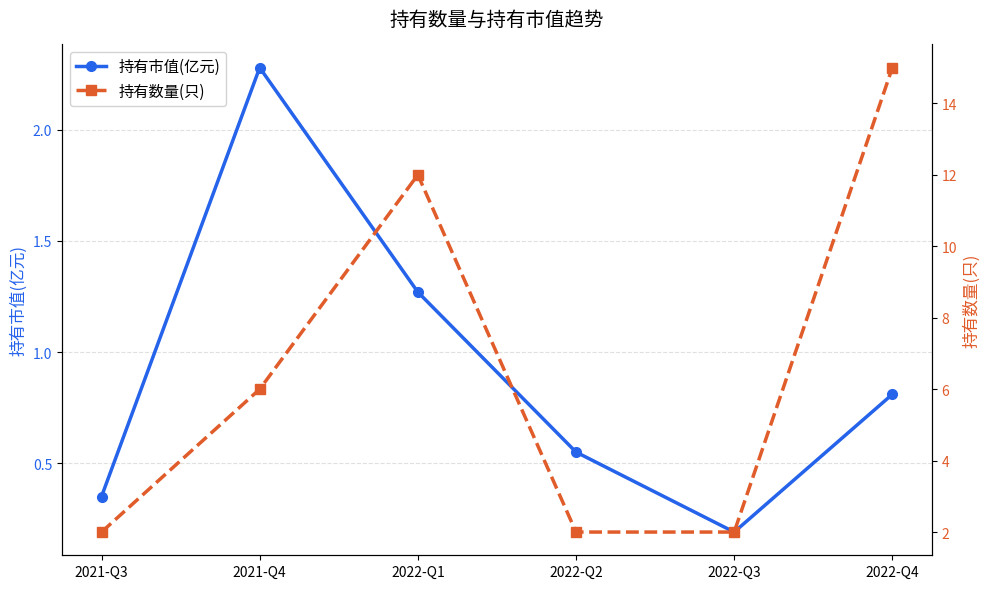

True or false: 持有数量(只) and 持有市值(亿元) intersect in this chart.

False